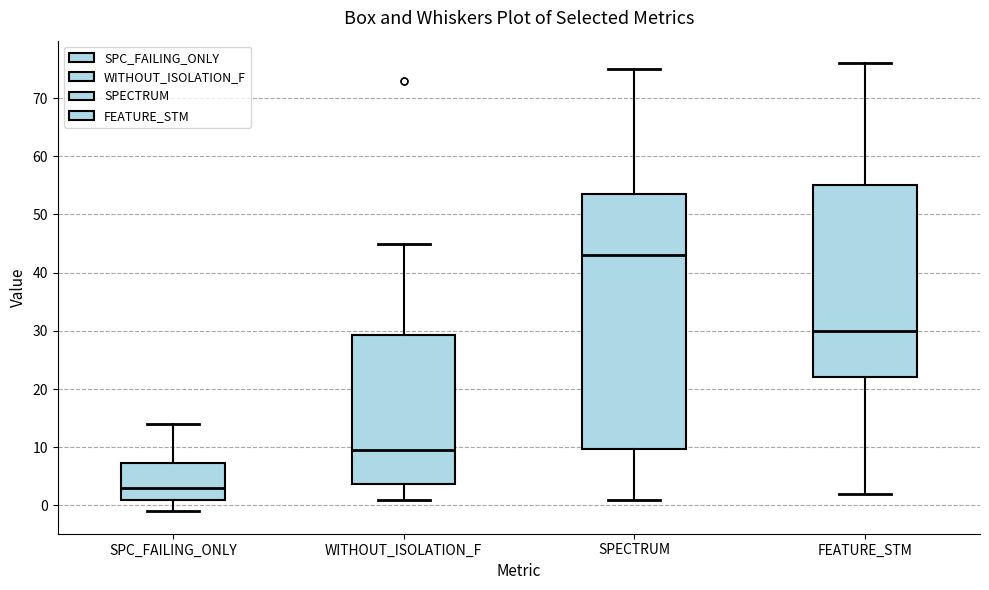

Where is the lower edge of the box for WITHOUT_ISOLATION_F on the y-axis? The values are not printed on the chart, so give them approximately, as read against the axis.

4